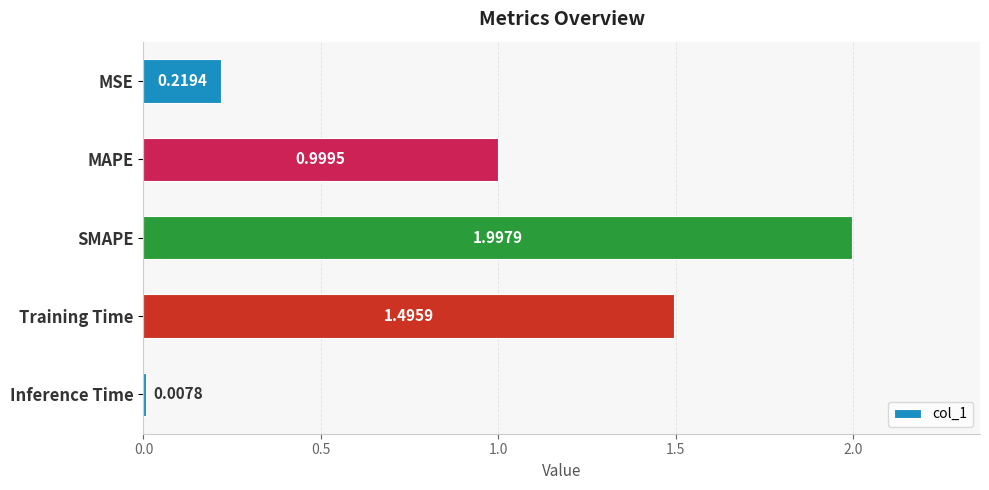

How many data points does each series have?

5